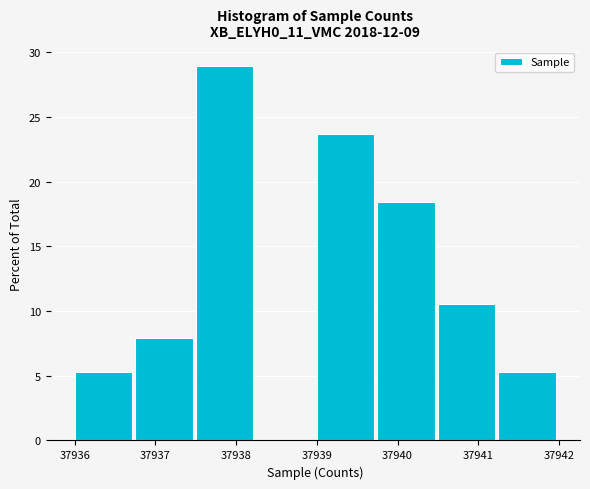

Over which range of the x-axis is the bar tallest?

37937.50 to 37938.25